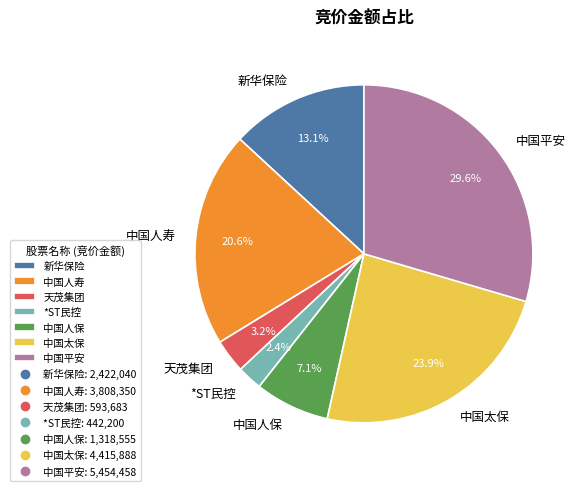

What percentage is the 天茂集团 slice, to the nearest percent?

3%